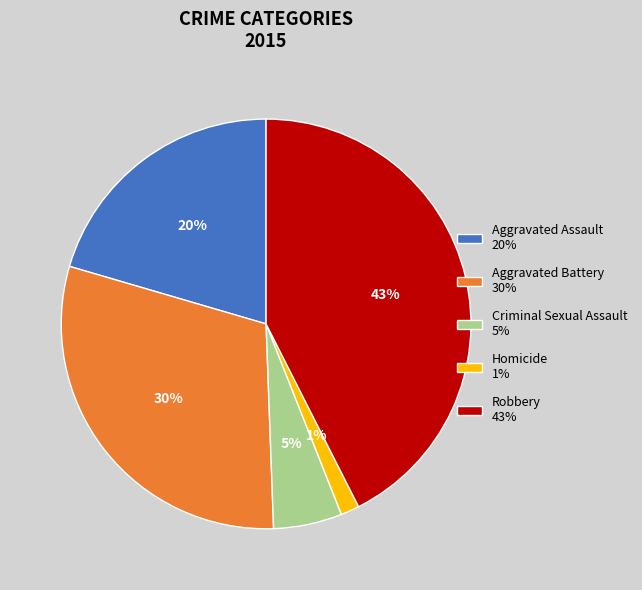

What is the ratio of the value at Aggravated Battery to the value at Aggravated Assault?

1.5